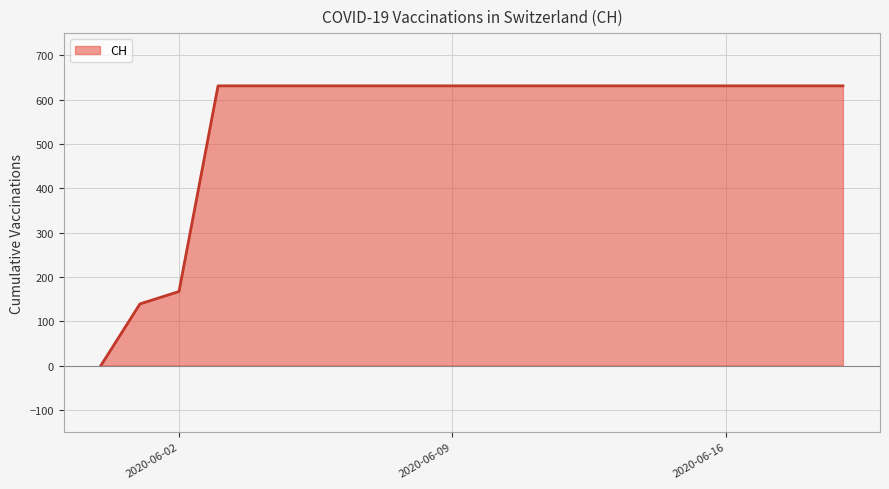

What is the difference between the maximum and minimum values?

631